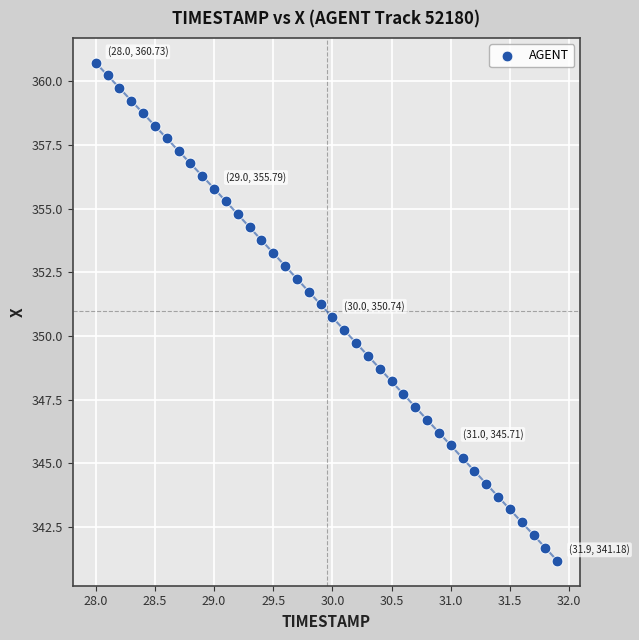

What is the range of X values (max minus min)?

3.9